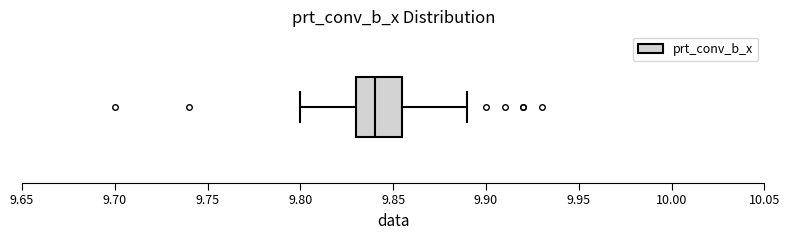

Transcribe this box plot: give where the median line is, the range the box spans, and where the two whiskers end, as read against the x-axis. The values are not printed on the chart, so give them approximately, as read against the axis.

median 9.840, box 9.830 to 9.855, whiskers 9.800 to 9.890